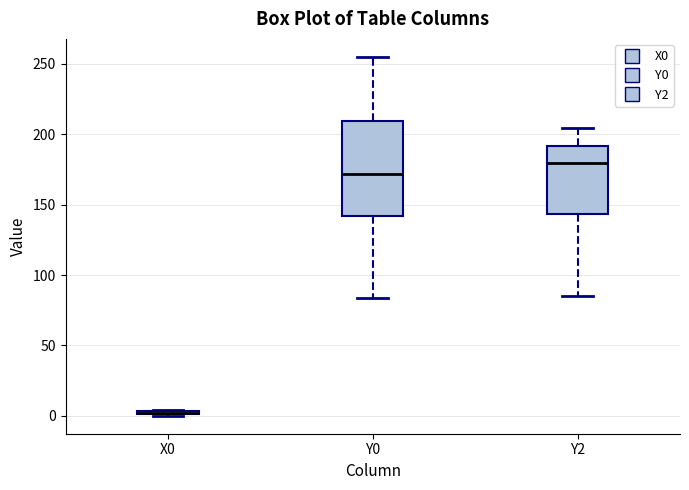

Comparing the boxes themselves (not the whiskers), which one is the tallest?

Y0